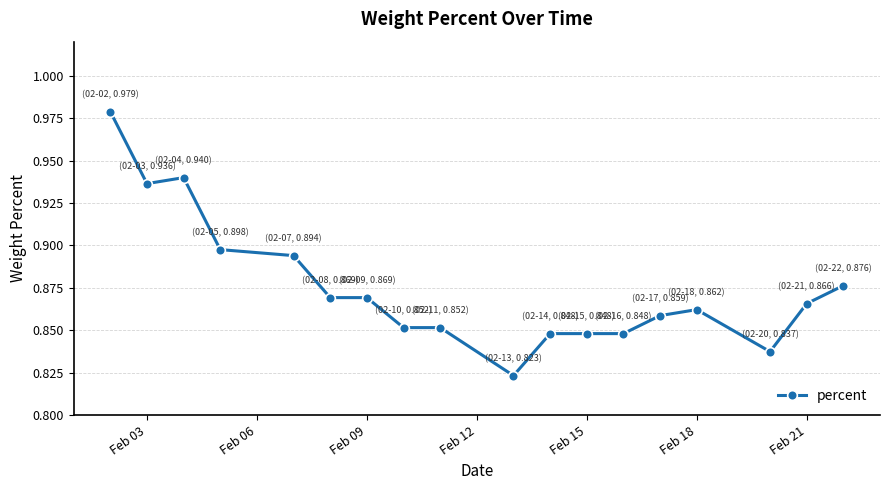

Count the values in the range 0 to 1.

18